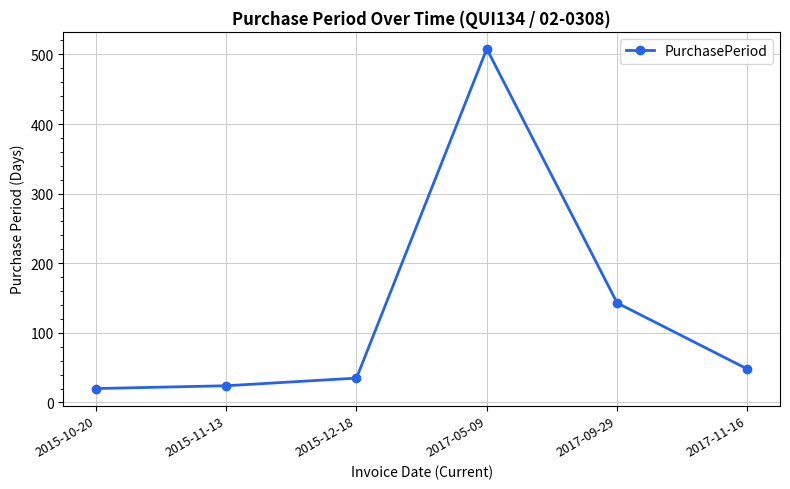

What is the sum of all values?

778